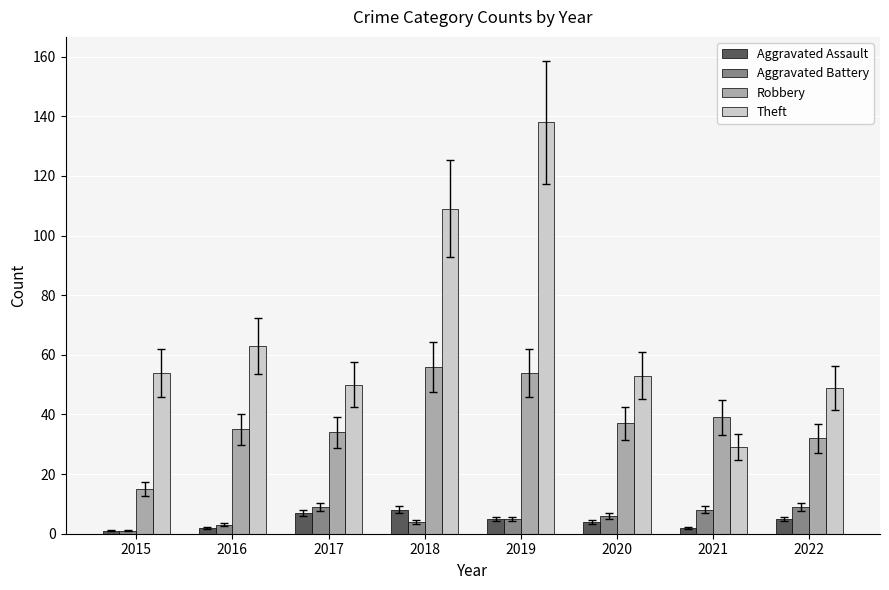

Is the value of Robbery at 2020 greater than the value of Theft at 2021?

Yes